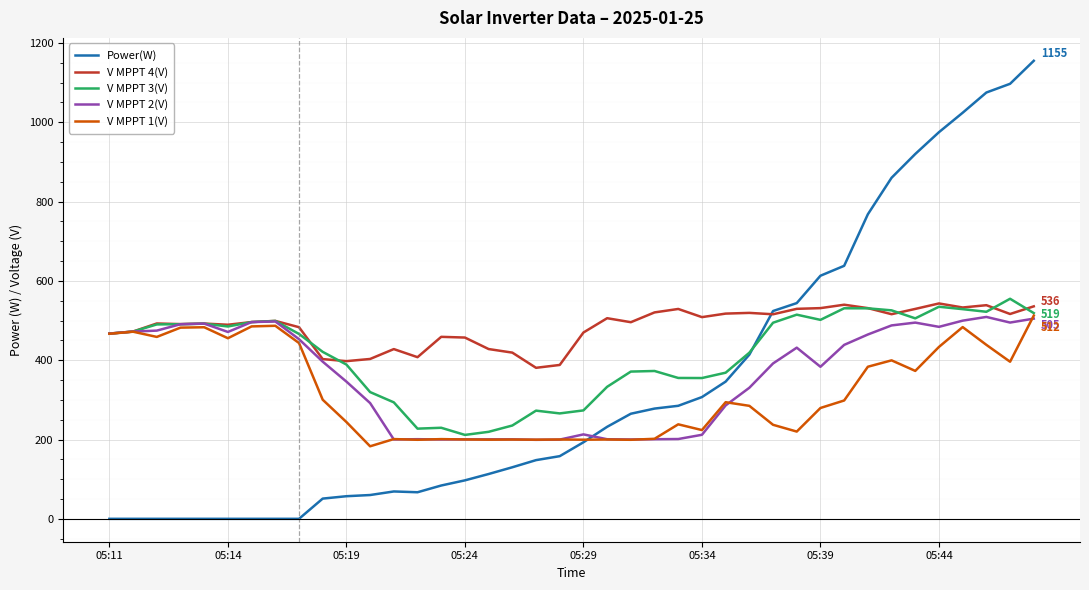

Which series has the largest range (max minus min)?

Power(W)